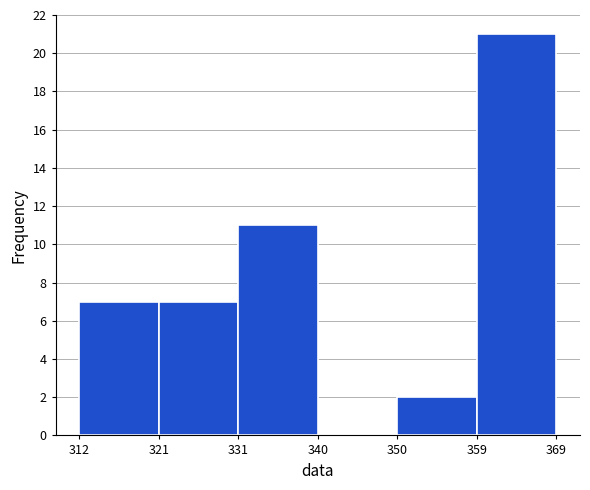

Which range on the x-axis has the tallest bar?

359 to 369